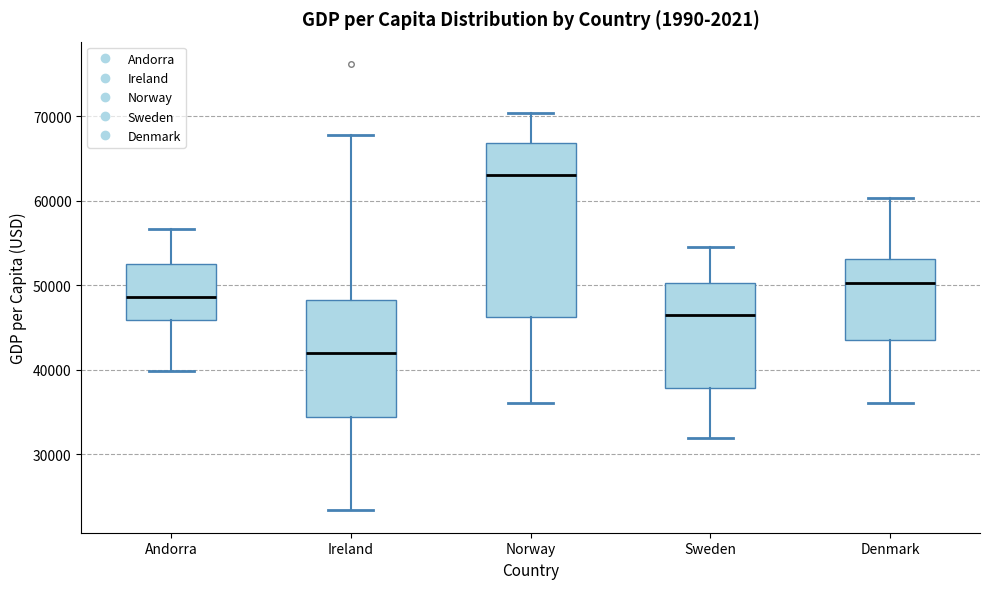

Which box is the tallest, from its lower edge to its upper edge?

Norway